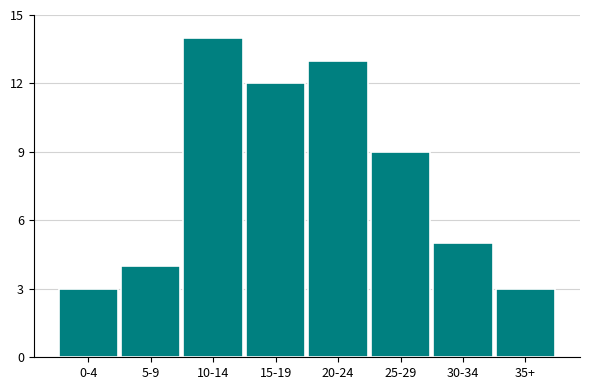

Reading right to left, what are all the values shown in this chart?

35+=3	30-34=5	25-29=9	20-24=13	15-19=12	10-14=14	5-9=4	0-4=3